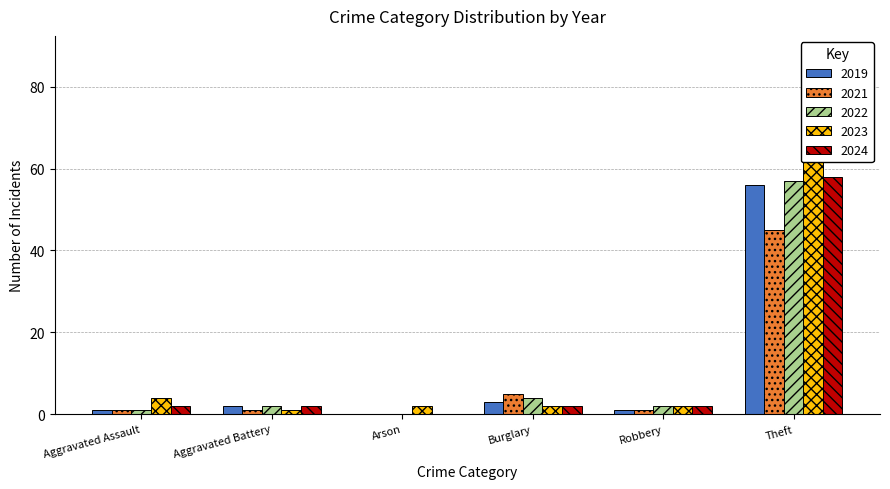

True or false: 2019 has a value of 18 at Theft.

False